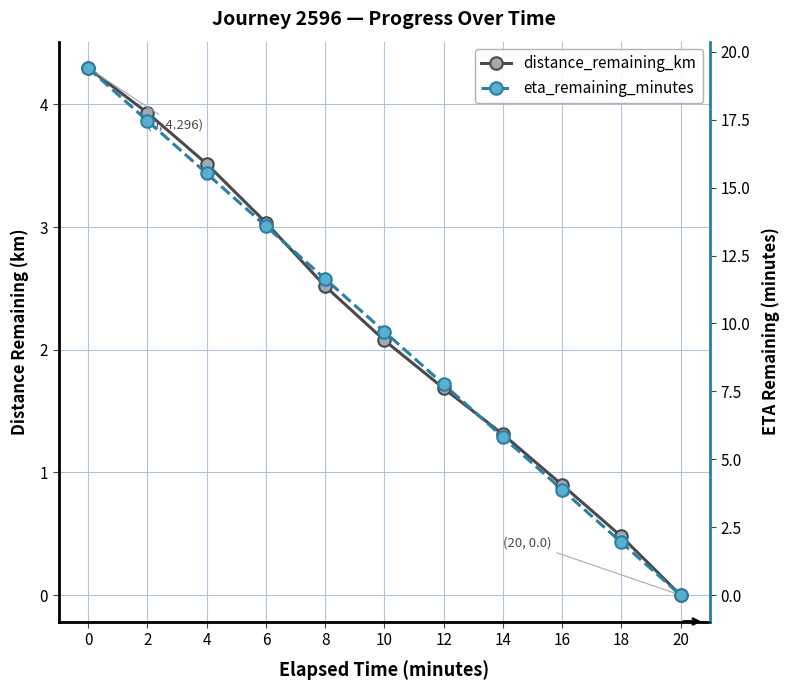

At 10, list the series in order from smallest to largest.

distance_remaining_km, eta_remaining_minutes